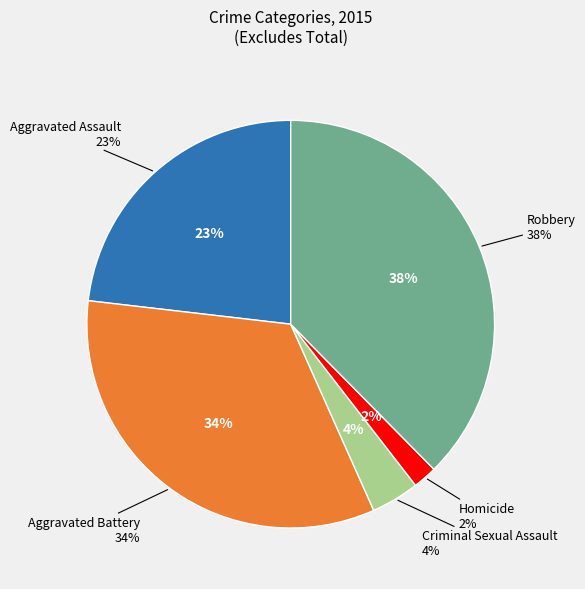

Is it true that Homicide is 1% of the pie?

False